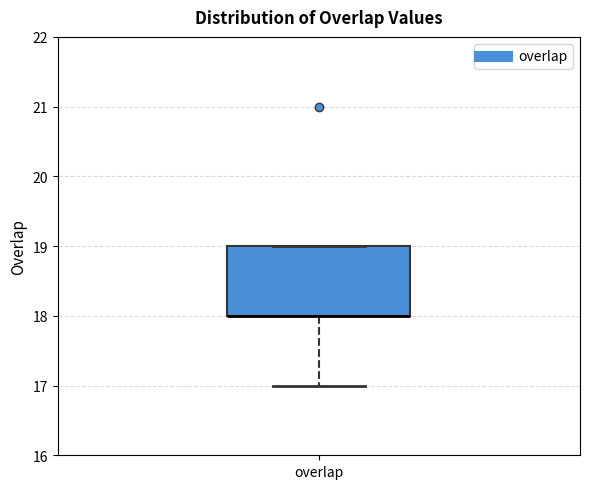

Transcribe this box plot: give where the median line is, the range the box spans, and where the two whiskers end, as read against the y-axis. The values are not printed on the chart, so give them approximately, as read against the axis.

median 18 (drawn on the box's lower edge), box 18 to 19, whiskers 17 to 19